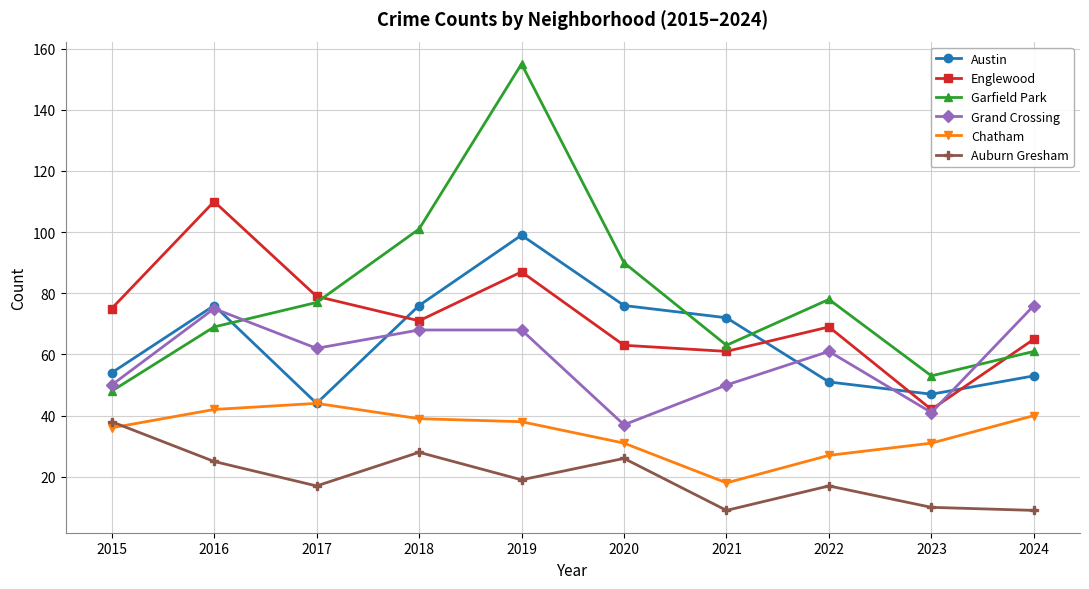

How many interior local peaks does the Garfield Park series have?

2